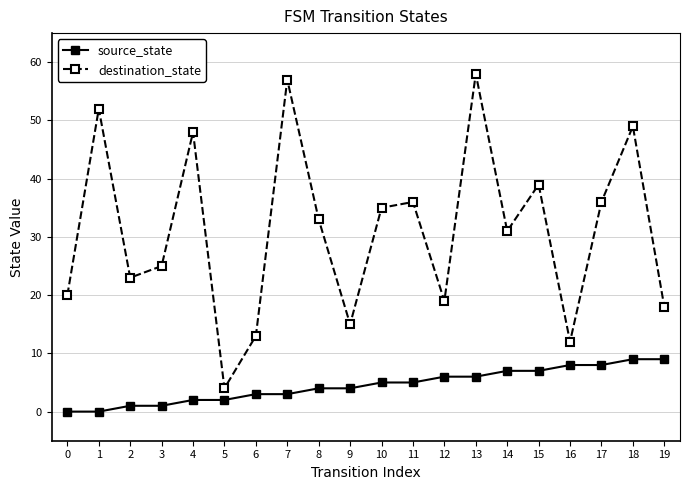

Which series has the largest total across all categories?

destination_state